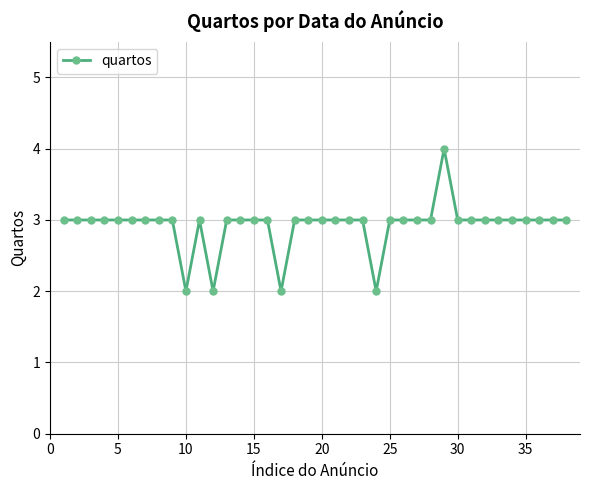

Does the chart display data point markers on the line(s)?

Yes